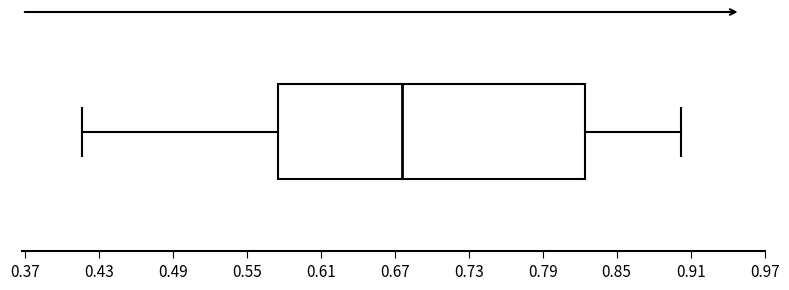

Transcribe this box plot: give where the median line is, the range the box spans, and where the two whiskers end, as read against the x-axis. The values are not printed on the chart, so give them approximately, as read against the axis.

median 0.68, box 0.58 to 0.82, whiskers 0.42 to 0.90